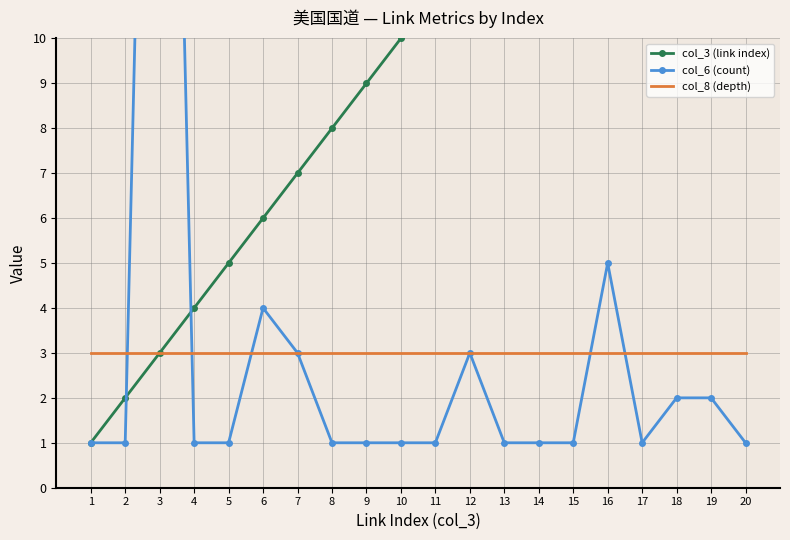

True or false: col_6 (count) has a value of 0 at 8.

False